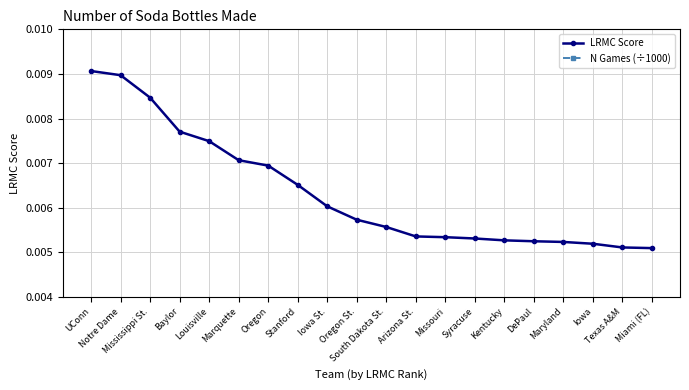

At which label is N Games (÷1000) closest to 0?

Arizona St.